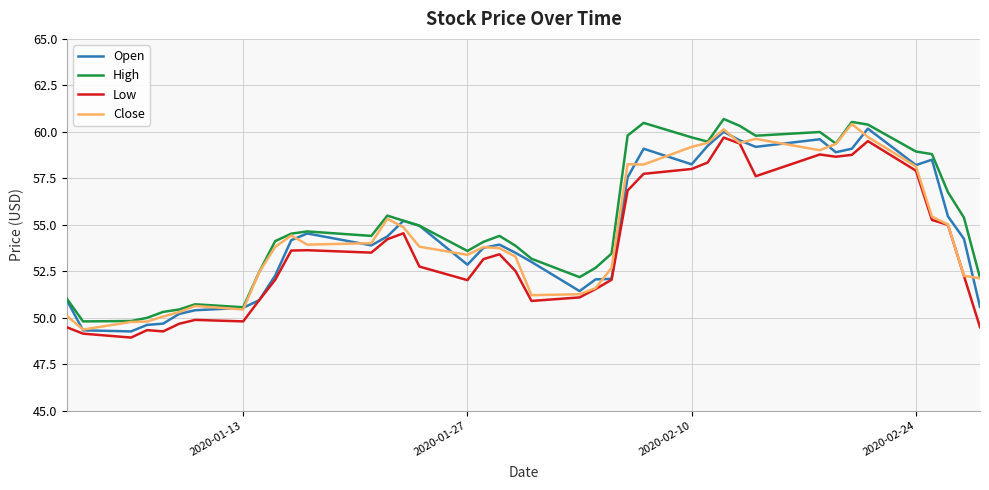

True or false: High and Low cross at least once.

False